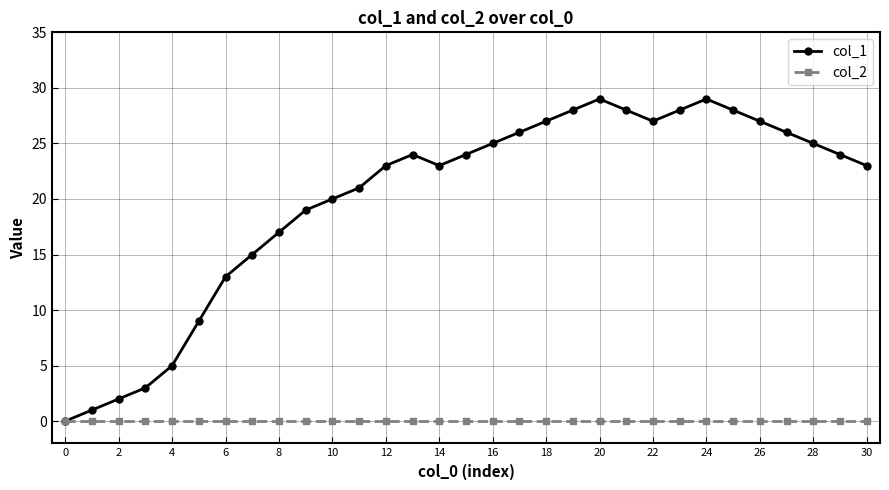

What is the difference between the maximum and minimum values in the col_1 series?

29